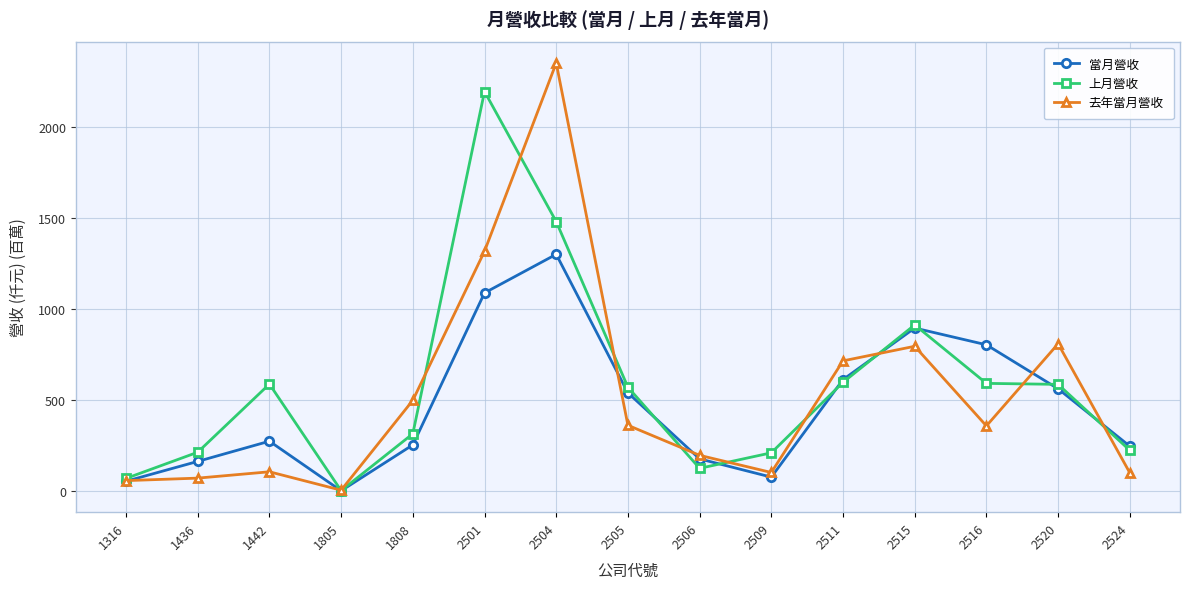

At how many categories does at least one series exceed 532?

8